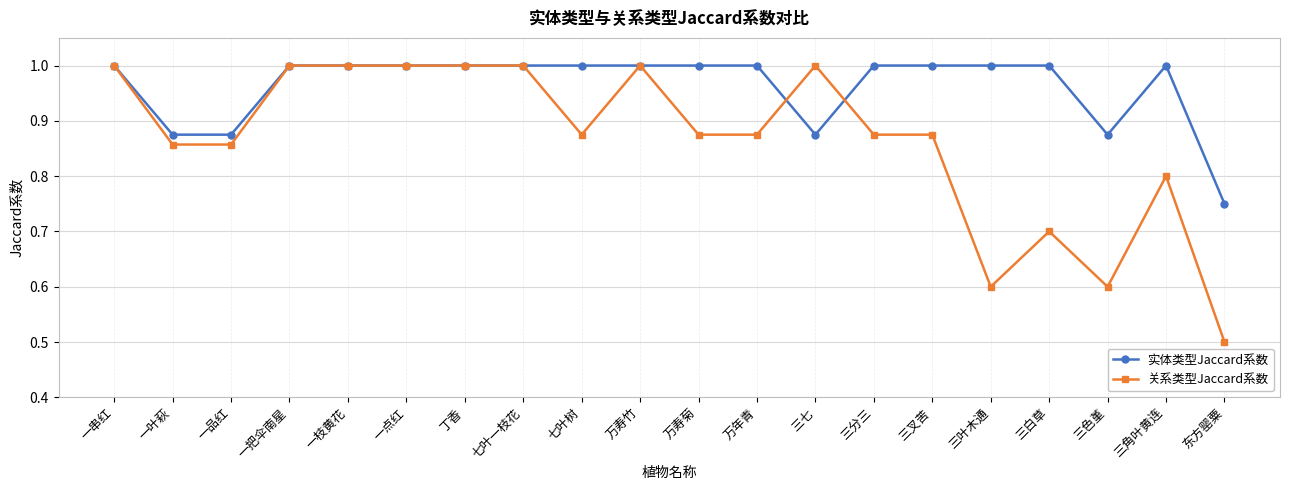

How many lines are shown in the chart?

2